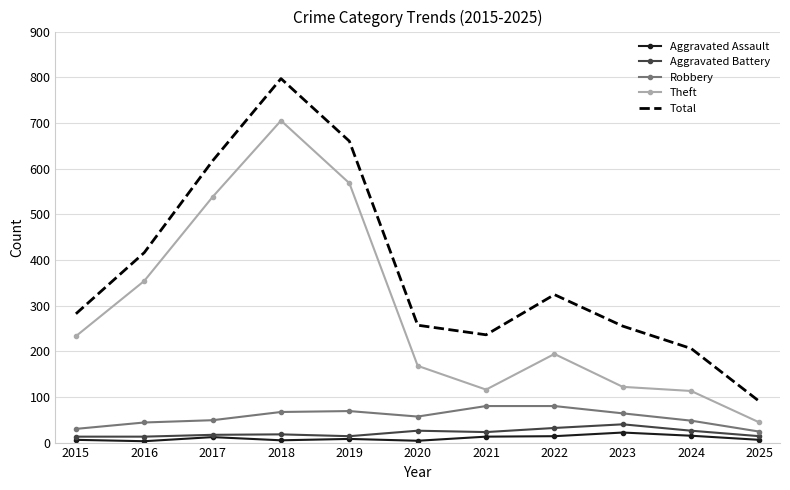

In Theft, how many points are higher than both neighbors (excluding endpoints)?

2